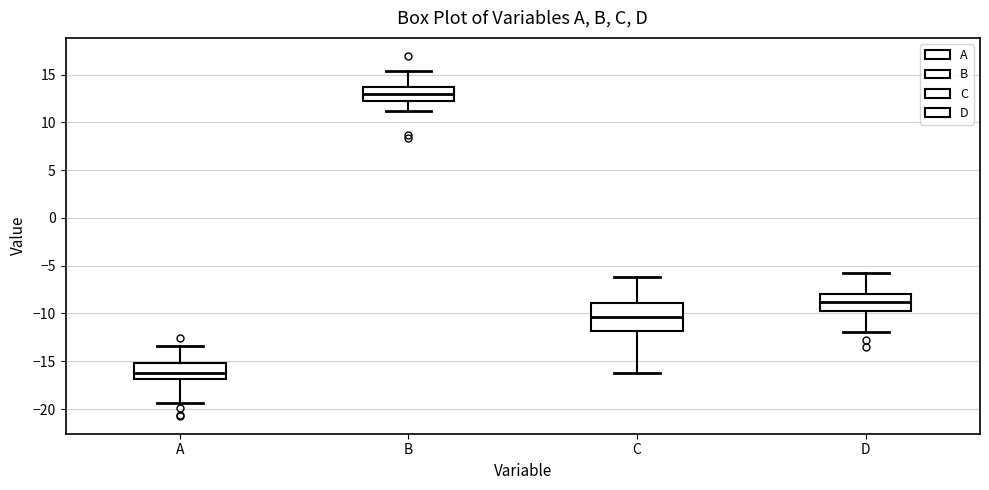

Reading left to right, read every box against the y-axis: the position of its median line, the range the box covers, and the ends of its whiskers. The values are not printed on the chart, so give them approximately, as read against the axis.

A: median -16.0, box -17.0 to -15.0, whiskers -19.5 to -13.5
B: median 13.0, box 12.5 to 13.5, whiskers 11.0 to 15.5
C: median -10.5, box -12.0 to -9.0, whiskers -16.5 to -6.0
D: median -9.0, box -10.0 to -8.0, whiskers -12.0 to -5.5